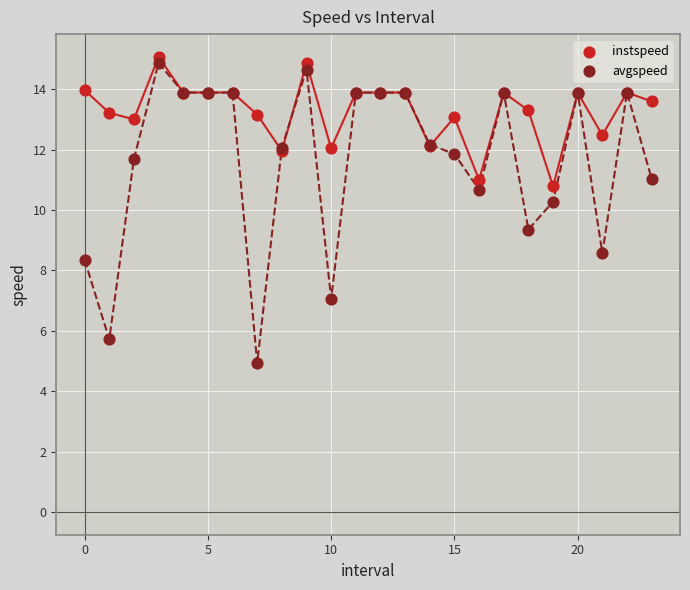

Which series has the widest spread of Y values?

avgspeed